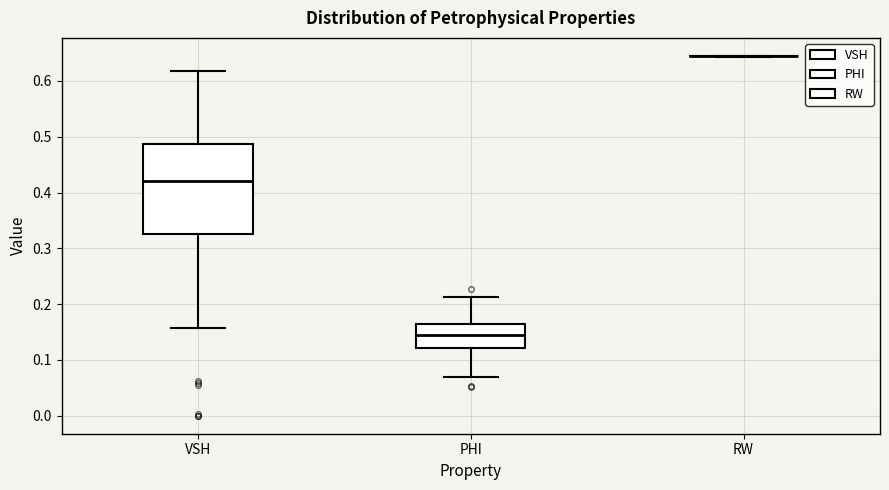

Reading left to right, transcribe this box plot: for each box, give where its median line is, the range the box spans, and where its two whiskers end, as read against the y-axis. The values are not printed on the chart, so give them approximately, as read against the axis.

VSH: median 0.42, box 0.33 to 0.49, whiskers 0.16 to 0.62
PHI: median 0.15, box 0.12 to 0.16, whiskers 0.07 to 0.21
RW: box collapsed to a line at 0.64, whiskers 0.64 to 0.65